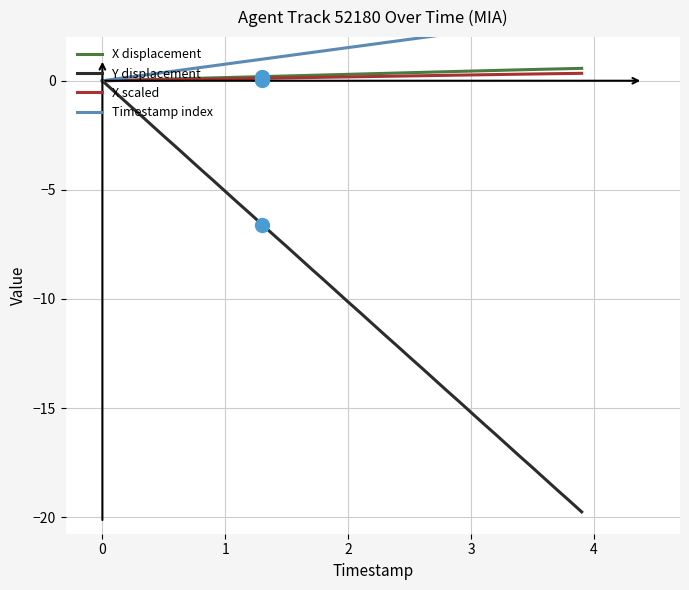

What is the difference between the second highest and minimum values in the Timestamp index series?

2.9